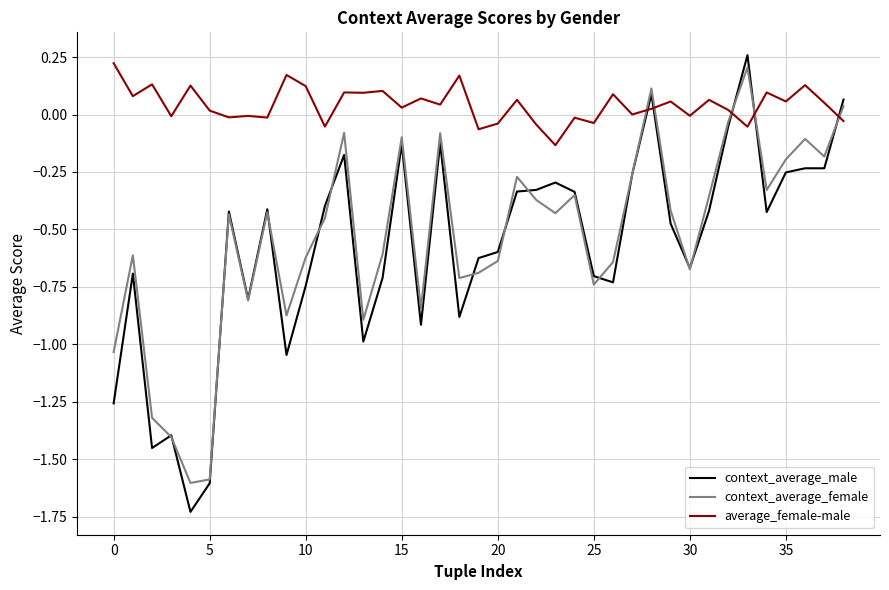

How many lines are shown in the chart?

3